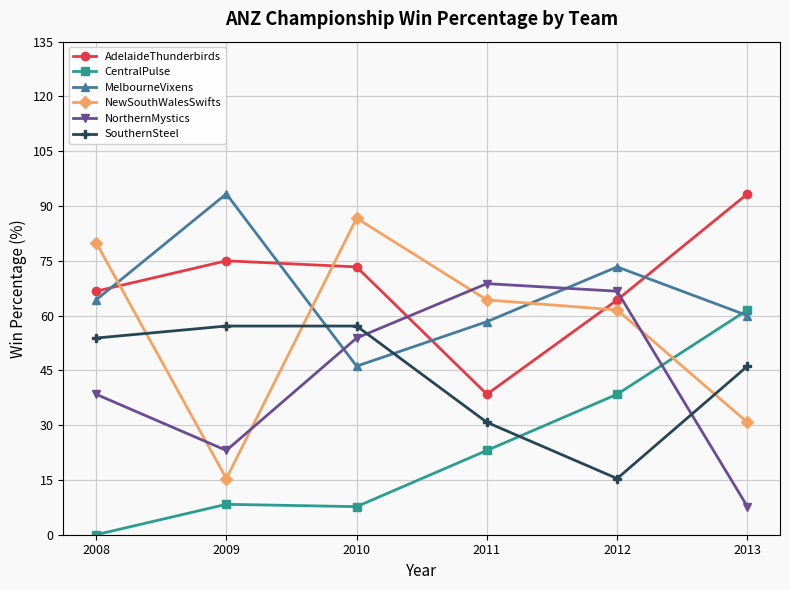

Where is the first local maximum for CentralPulse?

2009